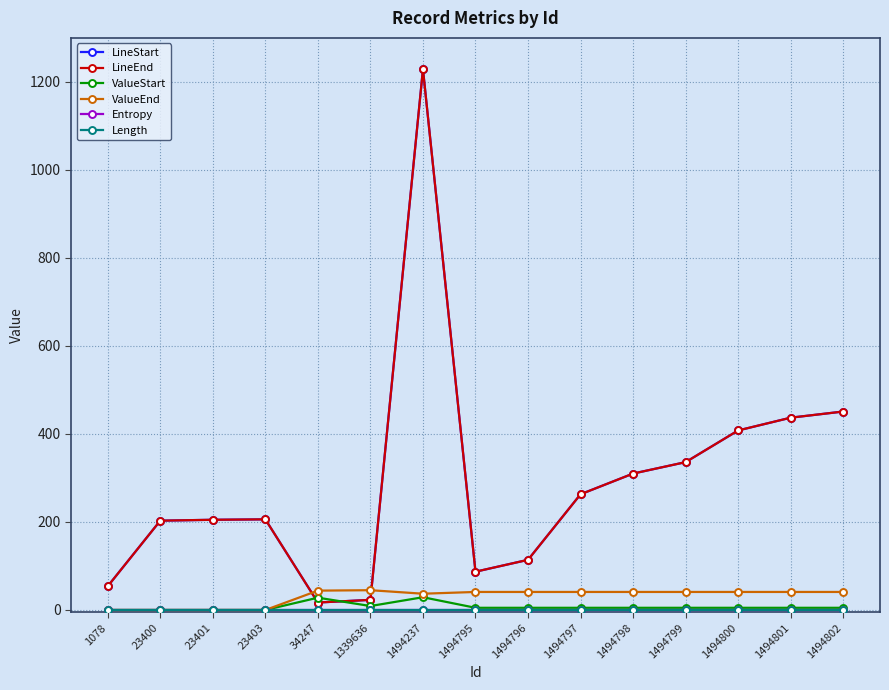

True or false: Entropy and LineEnd cross at least once.

False